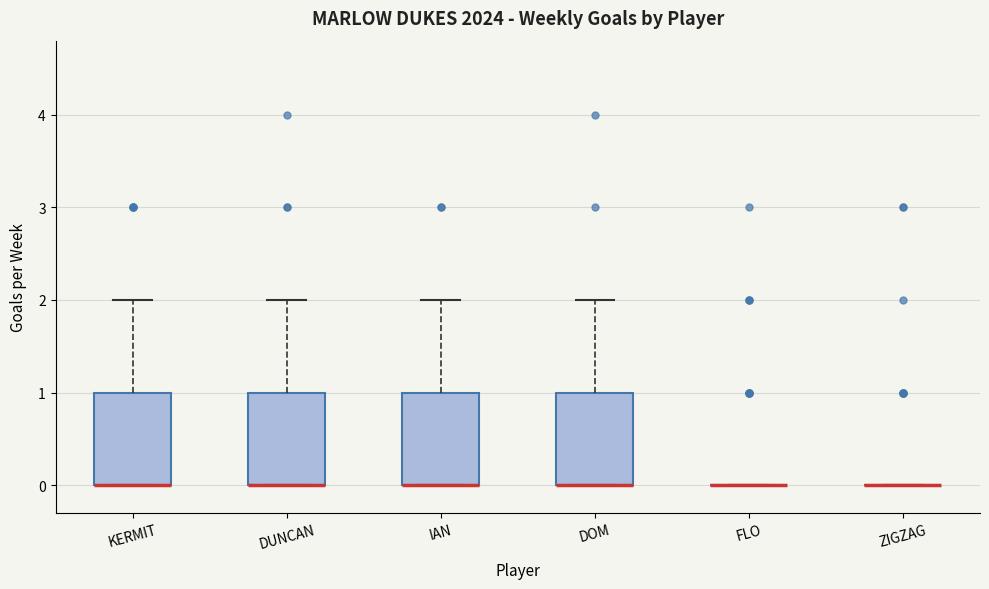

Reading left to right, transcribe this box plot: for each box, give where its median line is, the range the box spans, and where its two whiskers end, as read against the y-axis. The values are not printed on the chart, so give them approximately, as read against the axis.

KERMIT: median 0 (drawn on the box's lower edge), box 0 to 1, whiskers 0 to 2
DUNCAN: median 0 (drawn on the box's lower edge), box 0 to 1, whiskers 0 to 2
IAN: median 0 (drawn on the box's lower edge), box 0 to 1, whiskers 0 to 2
DOM: median 0 (drawn on the box's lower edge), box 0 to 1, whiskers 0 to 2
FLO: box collapsed to a line at 0, whiskers 0 to 0
ZIGZAG: box collapsed to a line at 0, whiskers 0 to 0